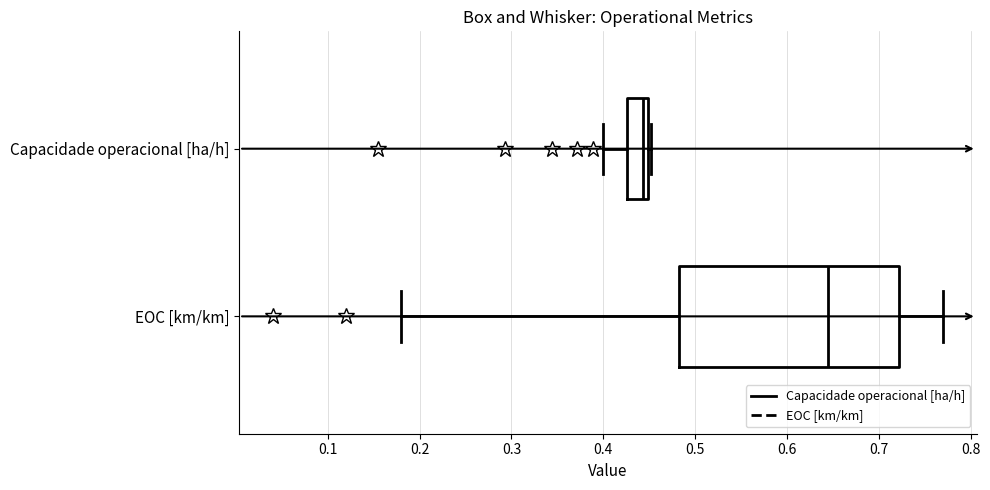

Reading bottom to top, read every box against the x-axis: the position of its median line, the range the box covers, and the ends of its whiskers. The values are not printed on the chart, so give them approximately, as read against the axis.

EOC [km/km]: median 0.65, box 0.48 to 0.72, whiskers 0.18 to 0.77
Capacidade operacional [ha/h]: median 0.44, box 0.43 to 0.45, whiskers 0.40 to 0.45